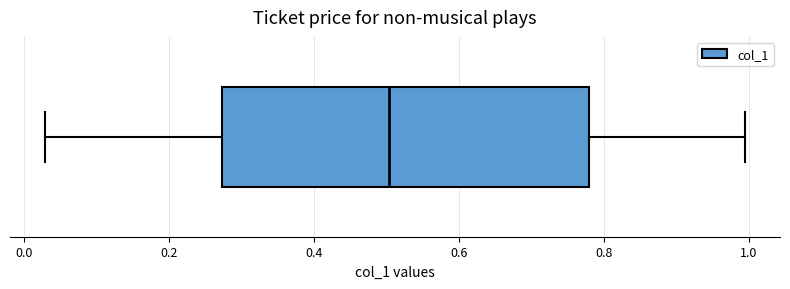

Read this box plot against the x-axis: the position of the median line, the range covered by the box, and the ends of both whiskers. The values are not printed on the chart, so give them approximately, as read against the axis.

median 0.50, box 0.28 to 0.78, whiskers 0.02 to 1.00